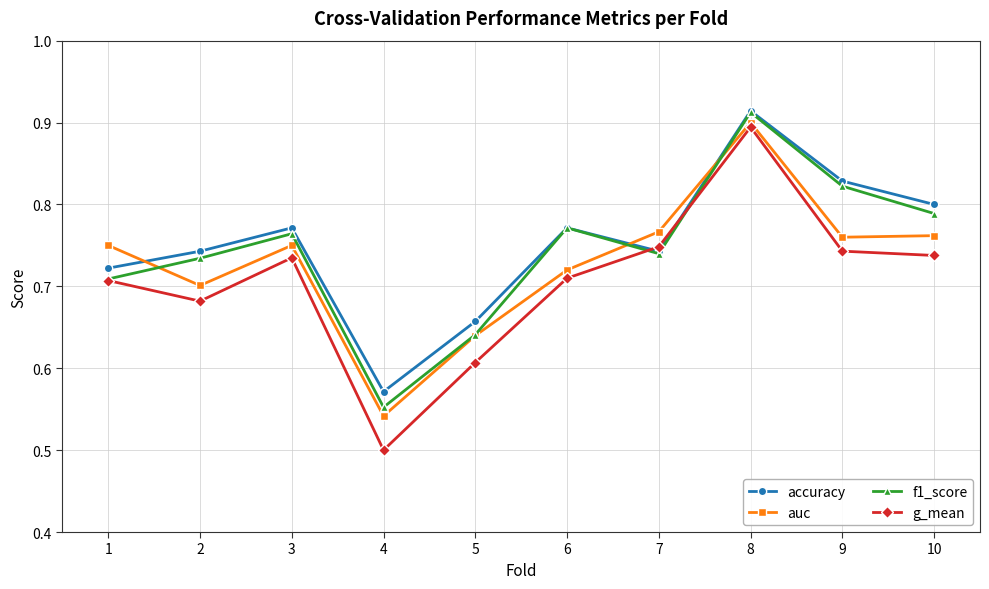

At which category does auc reach its first local peak?

3